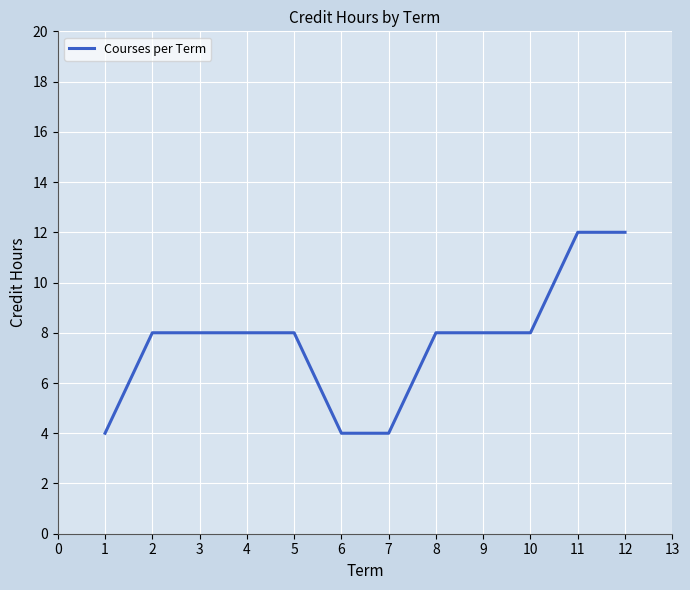

What is the maximum value shown in the chart?

12